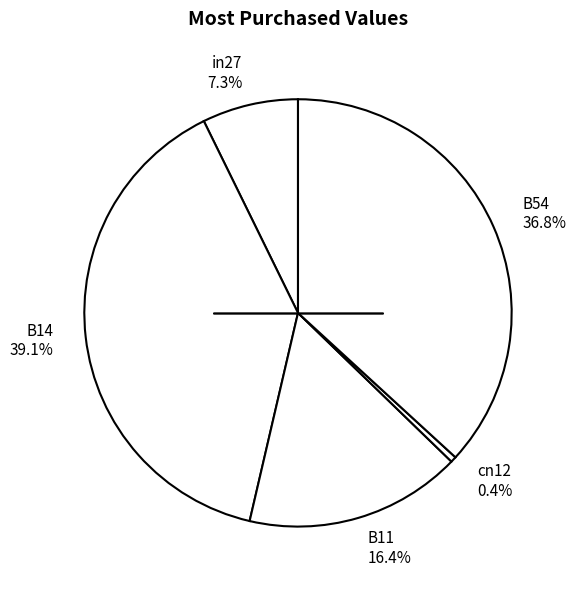

To the nearest percent, what percentage of the pie is in27?

7%